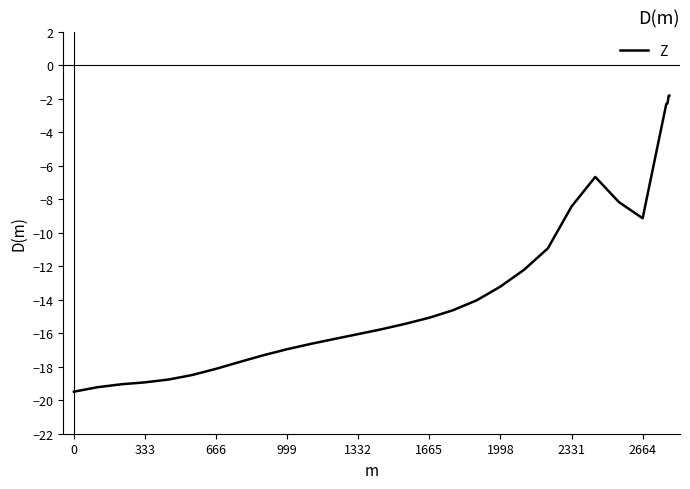

What is the minimum value shown in the chart?

-19.5